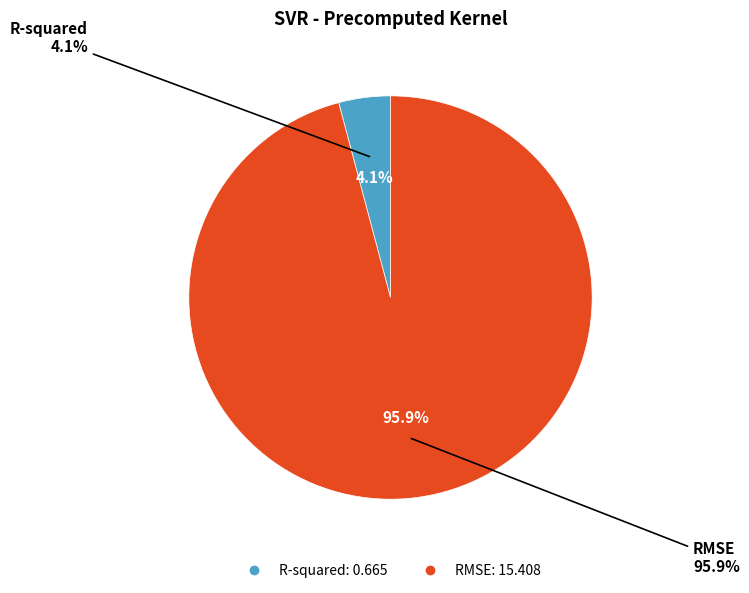

What percentage do RMSE and R-squared together represent?

100.0%